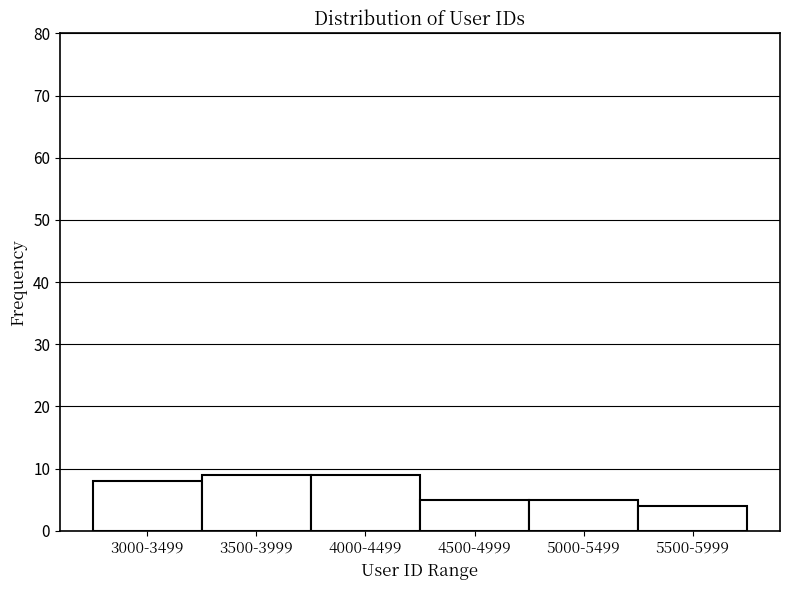

Reading left to right, what are all the values shown in this chart?

8	9	9	5	5	4